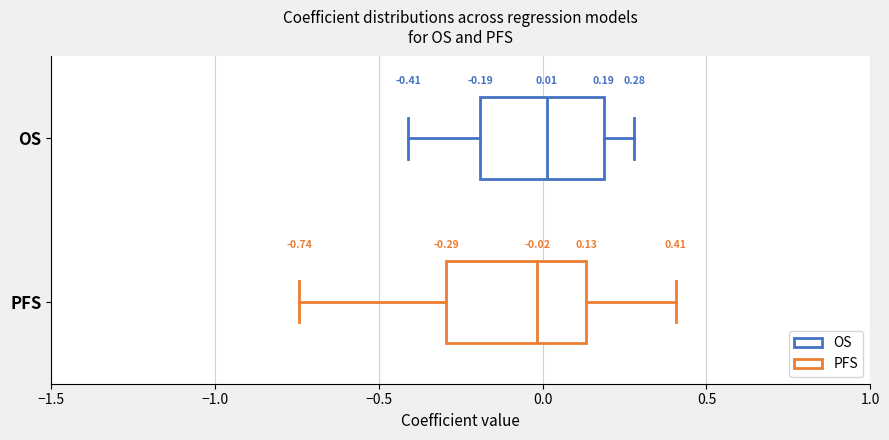

Which box is the widest, from its left edge to its right edge?

PFS